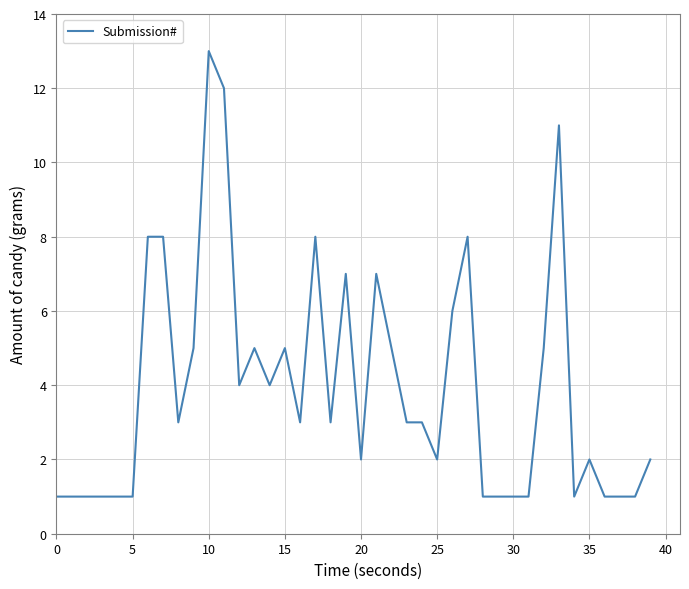

What is the difference between the maximum and minimum values?

12